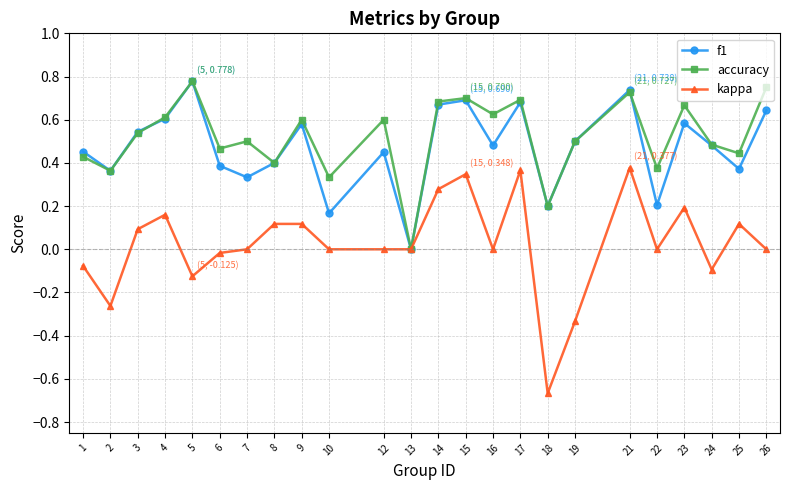

What are all the series names shown in the legend?

f1, accuracy, kappa